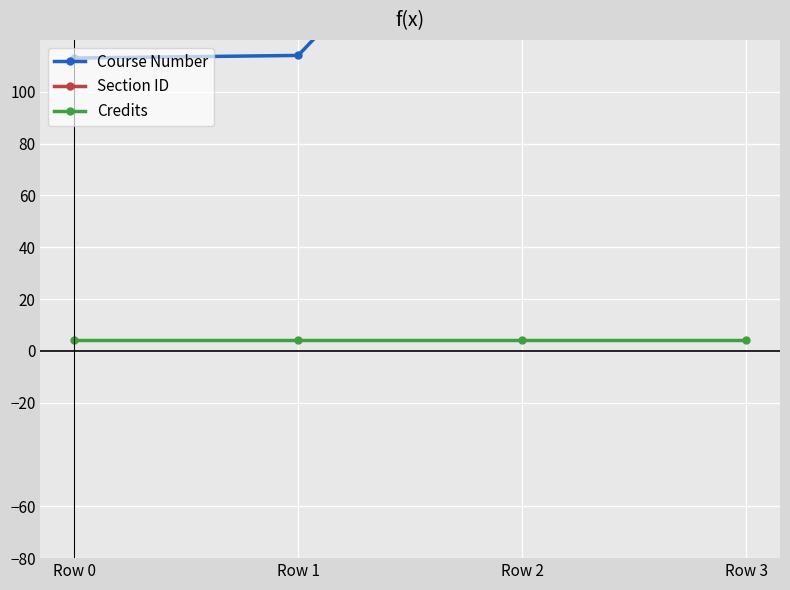

At Row 2, list the series in order from smallest to largest.

Credits, Course Number, Section ID